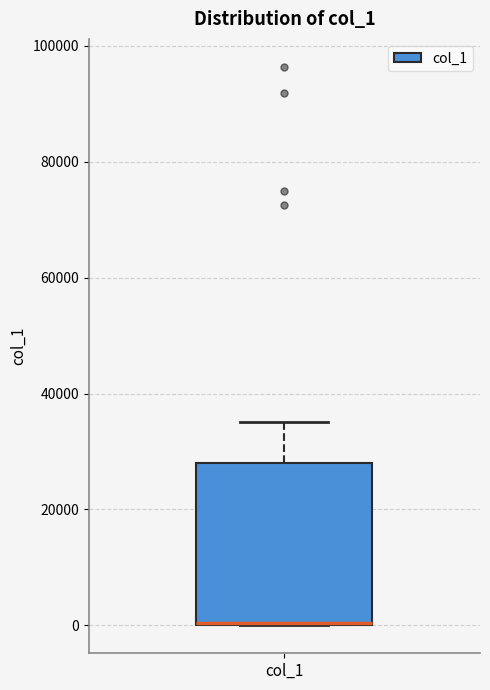

Read this box plot against the y-axis: the position of the median line, the range covered by the box, and the ends of both whiskers. The values are not printed on the chart, so give them approximately, as read against the axis.

median 0 (drawn on the box's lower edge), box 0 to 28000, whiskers 0 to 36000